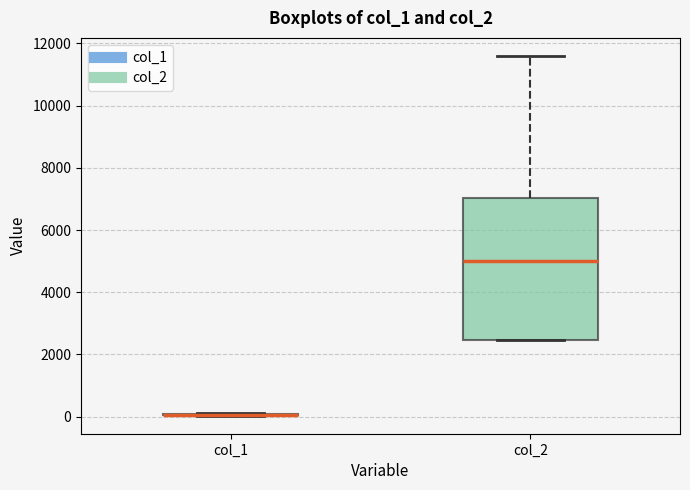

Which box is the tallest, from its lower edge to its upper edge?

col_2